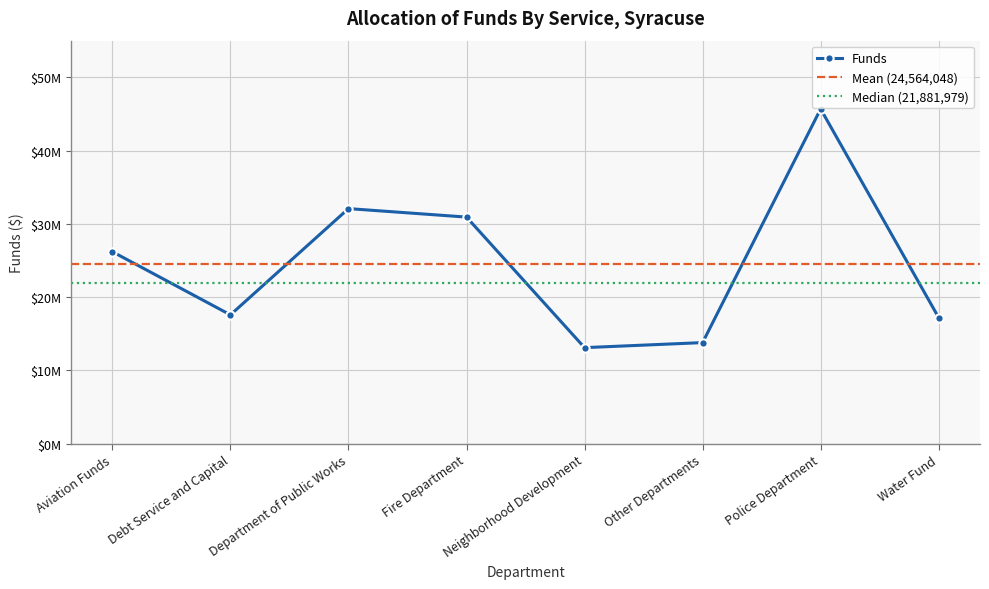

The chart shows a value of 34388017 at Aviation Funds. True or false?

False